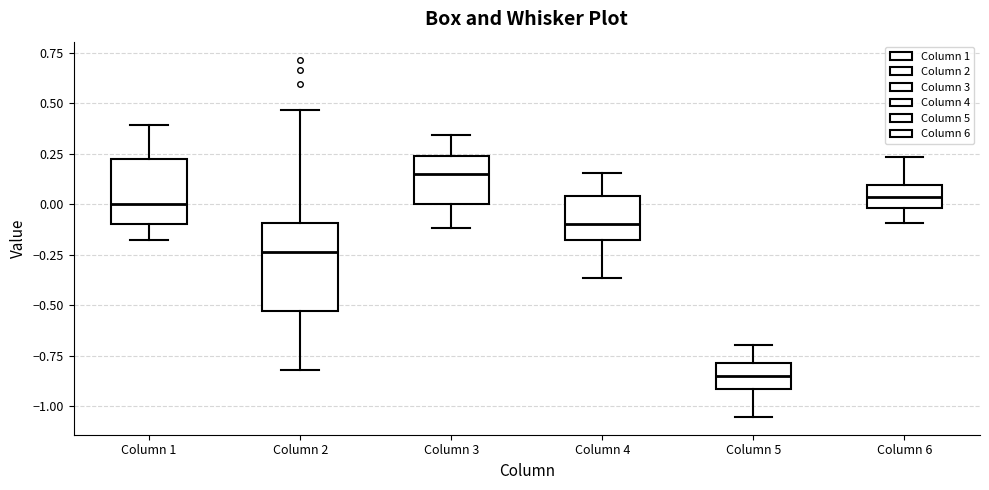

Reading left to right, read every box against the y-axis: the position of its median line, the range the box covers, and the ends of its whiskers. The values are not printed on the chart, so give them approximately, as read against the axis.

Column 1: median 0.00, box -0.10 to 0.25, whiskers -0.20 to 0.40
Column 2: median -0.25, box -0.55 to -0.10, whiskers -0.80 to 0.45
Column 3: median 0.15, box 0.00 to 0.25, whiskers -0.10 to 0.35
Column 4: median -0.10, box -0.20 to 0.05, whiskers -0.35 to 0.15
Column 5: median -0.85, box -0.90 to -0.80, whiskers -1.05 to -0.70
Column 6: median 0.05, box 0.00 to 0.10, whiskers -0.10 to 0.25